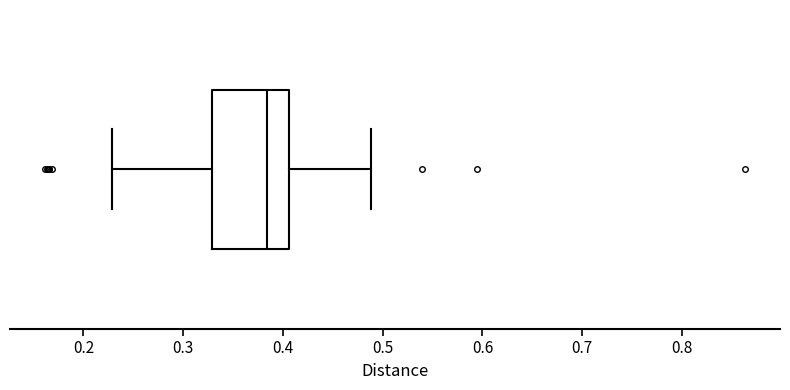

Where does the right whisker of the box end on the x-axis? The values are not printed on the chart, so give them approximately, as read against the axis.

0.49